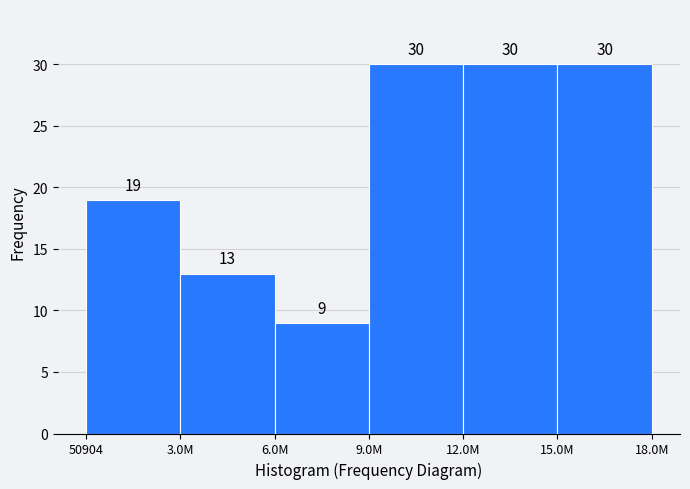

Reading left to right, what are all the values shown in this chart?

19	13	9	30	30	30